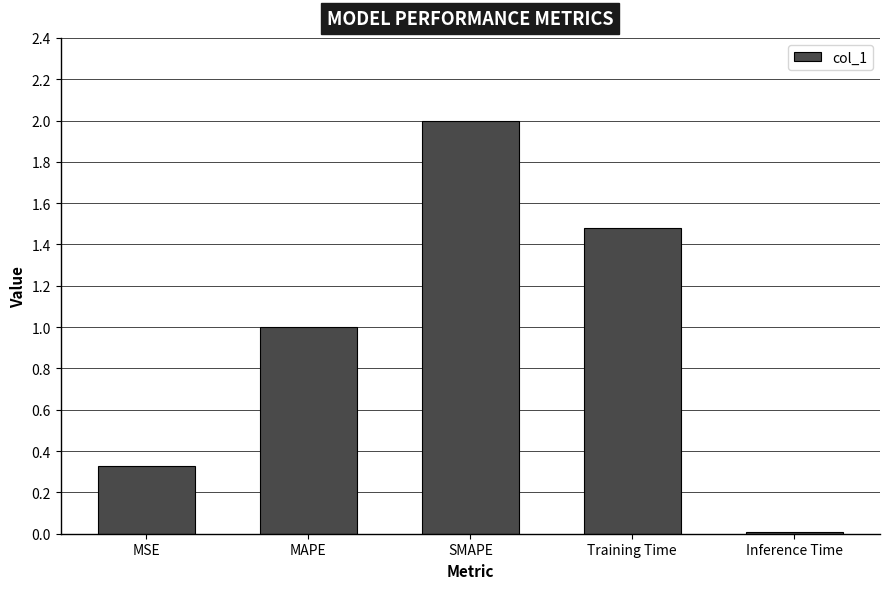

Does the chart contain stacked bars?

No